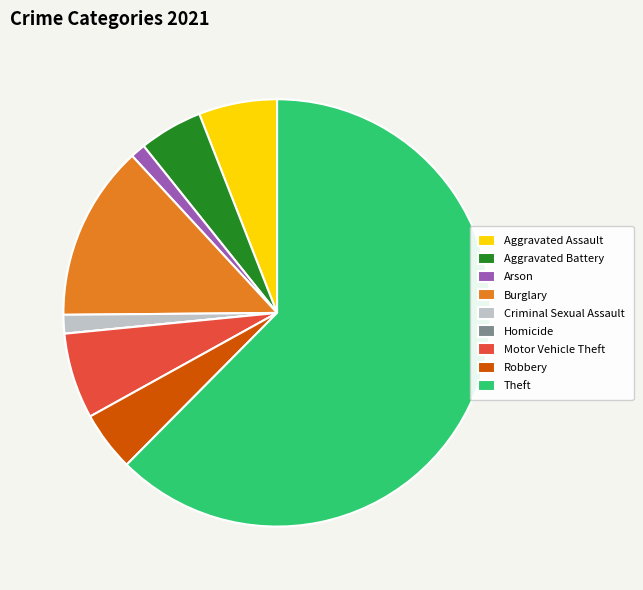

Between Aggravated Assault and Theft, which is larger?

Theft